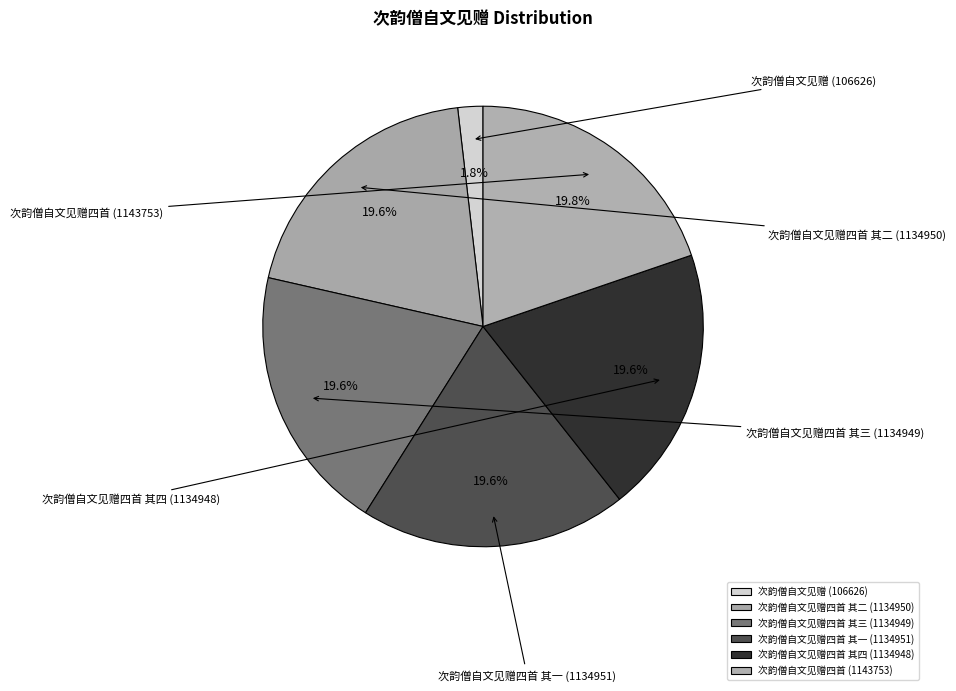

How many slices are in this pie chart?

6